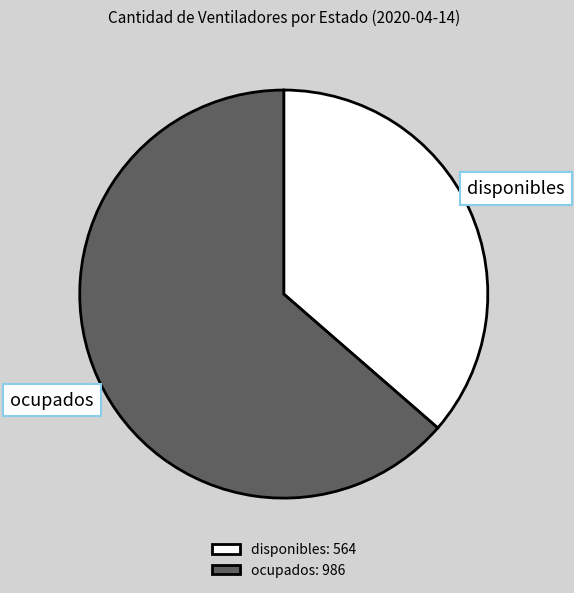

Approximately how many times larger is the value at ocupados compared to disponibles?

1.7